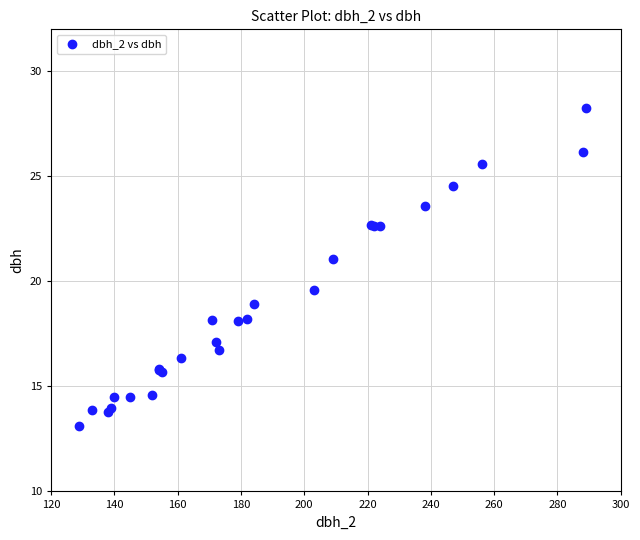

What Y value in the scatter plot is closest to 20?

19.6